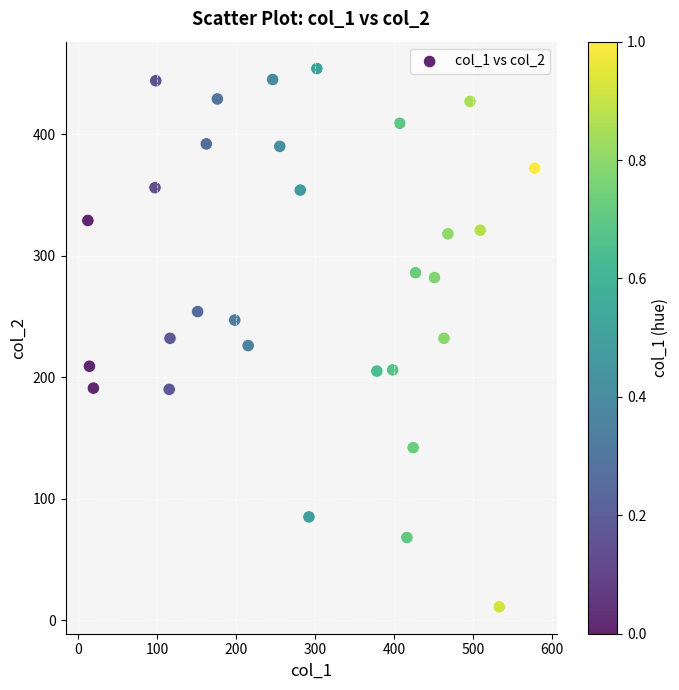

What is the range of X values (max minus min)?

566